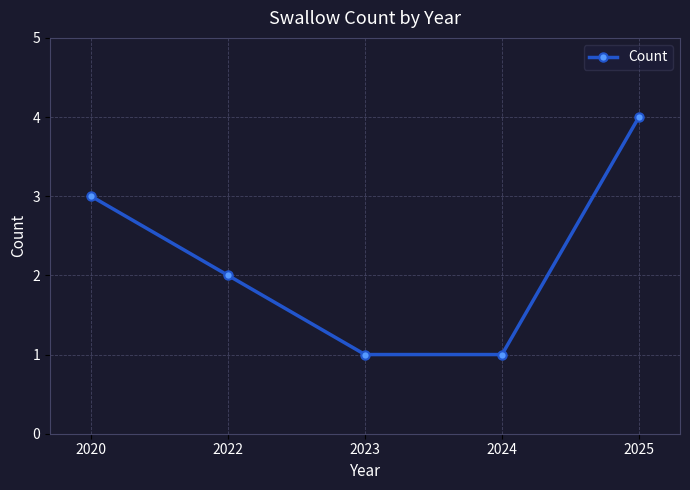

Reading left to right, what are all the values shown in this chart?

3	2	1	1	4